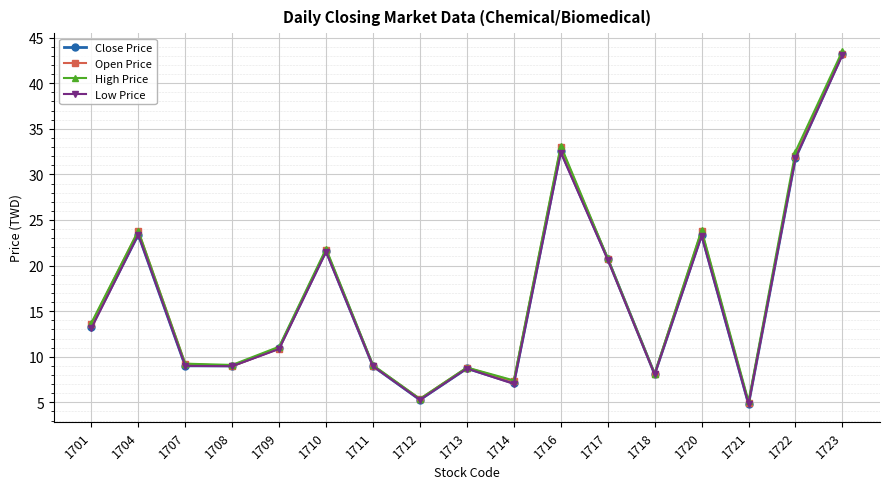

At which label does Low Price first exceed 10?

1701